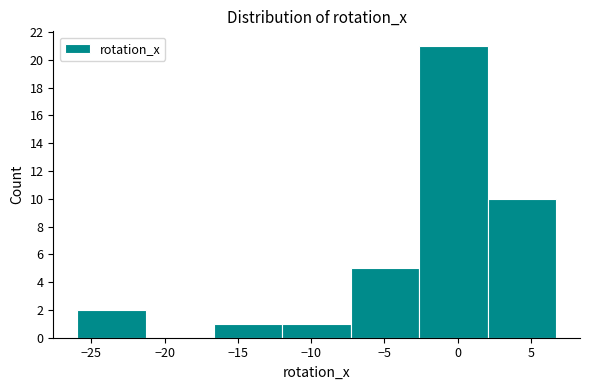

How tall is the bar that spans -16.5 to -12.0 on the x-axis? Neither the bar edges nor the heights are printed on the chart, so give them approximately, as read against the axes.

1